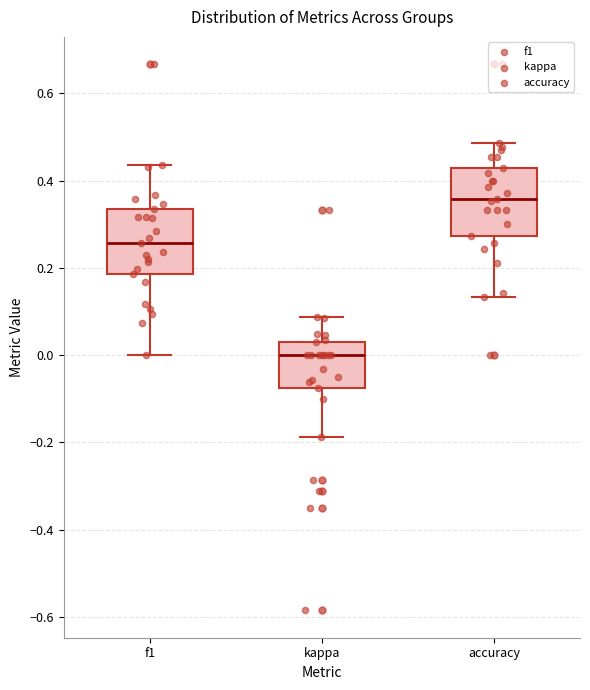

Reading left to right, transcribe this box plot: for each box, give where its median line is, the range the box spans, and where its two whiskers end, as read against the y-axis. The values are not printed on the chart, so give them approximately, as read against the axis.

f1: median 0.26, box 0.18 to 0.34, whiskers 0.00 to 0.44
kappa: median 0.00, box -0.08 to 0.02, whiskers -0.18 to 0.08
accuracy: median 0.36, box 0.28 to 0.42, whiskers 0.14 to 0.48